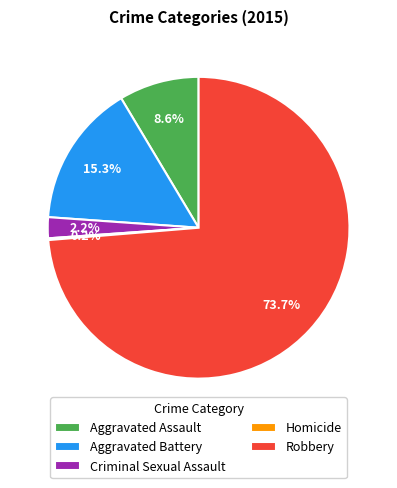

True or false: Robbery accounts for 62% of the total.

False